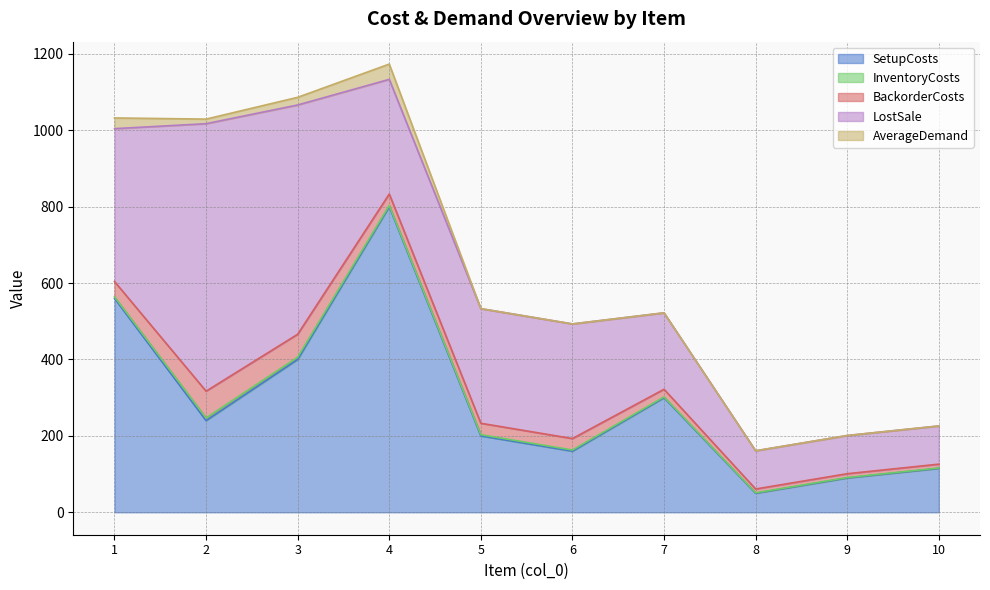

How many categories are shown in the chart?

10